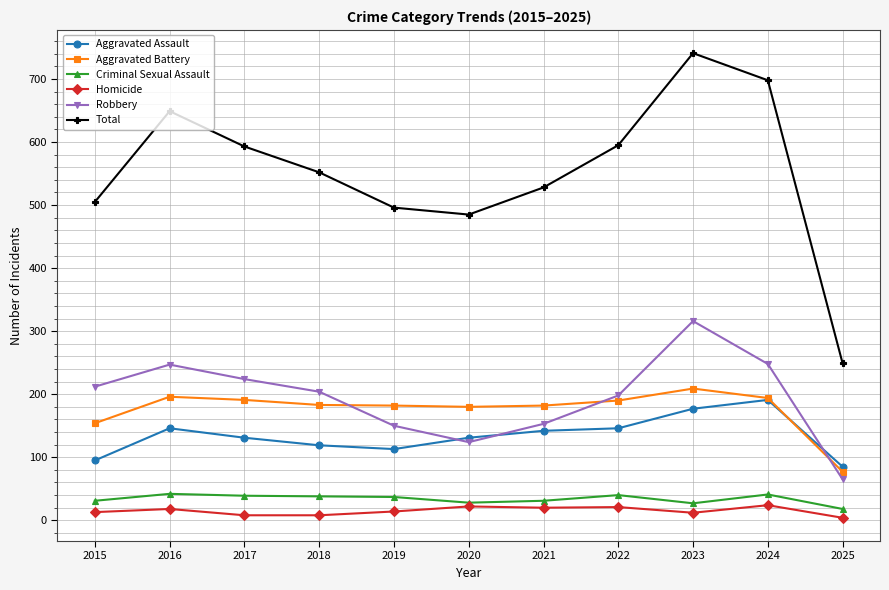

Where is Total nearest to the value 495?

2019